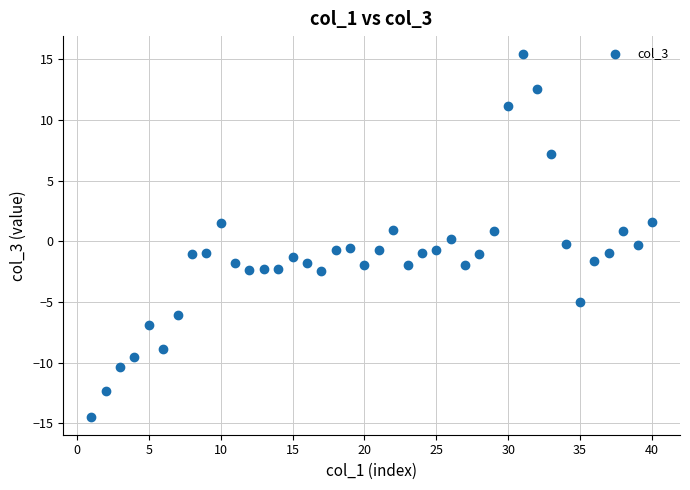

What is the range of X values (max minus min)?

39.0